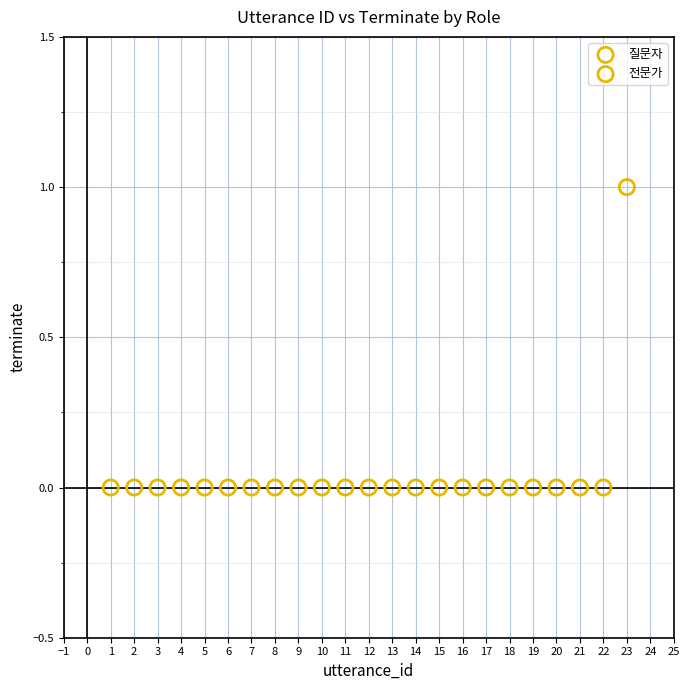

Which series reaches the maximum Y coordinate?

질문자